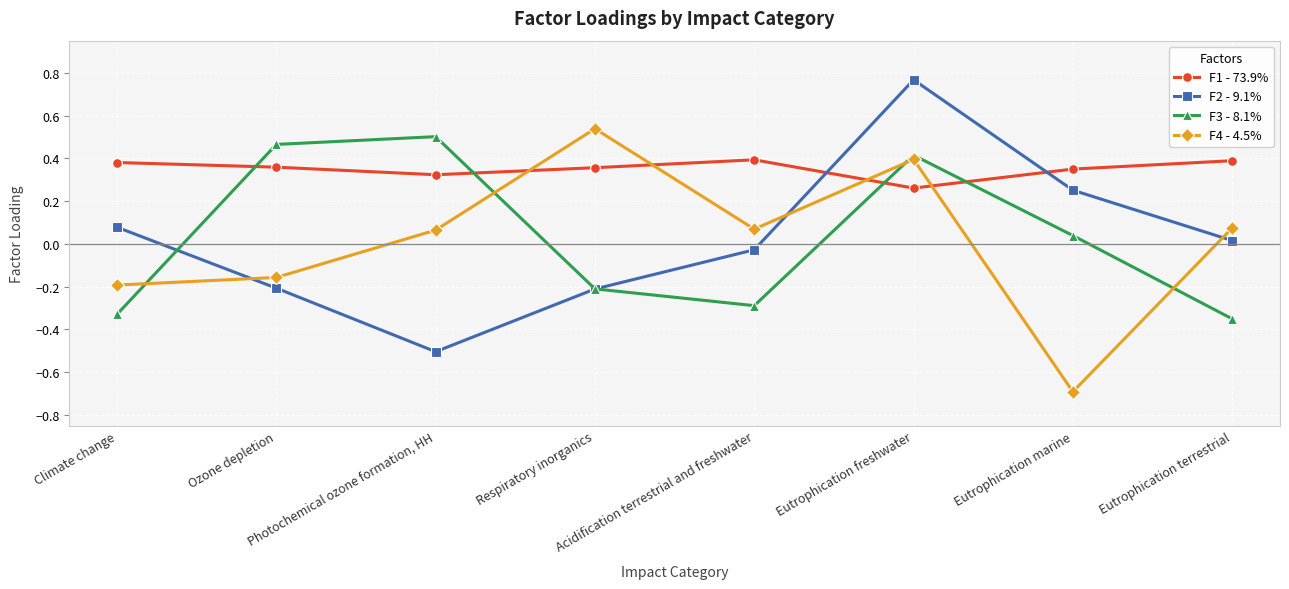

Between Acidification terrestrial and freshwater and Eutrophication marine, which series saw the biggest shift?

F4 - 4.5%